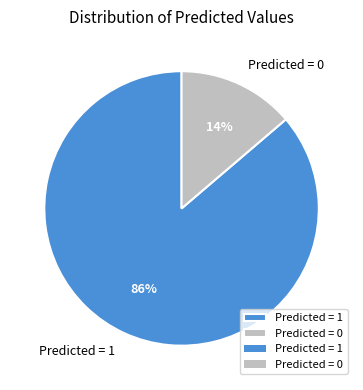

Is the sum of Predicted = 1 and Predicted = 0 greater than half?

Yes